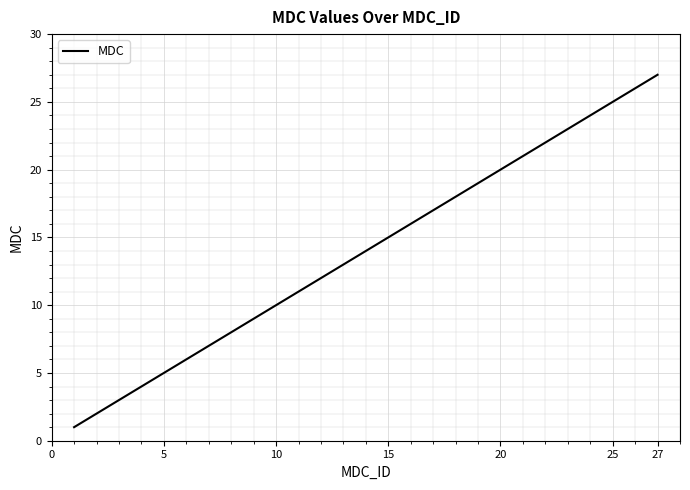

How many distinct data groups are displayed?

1